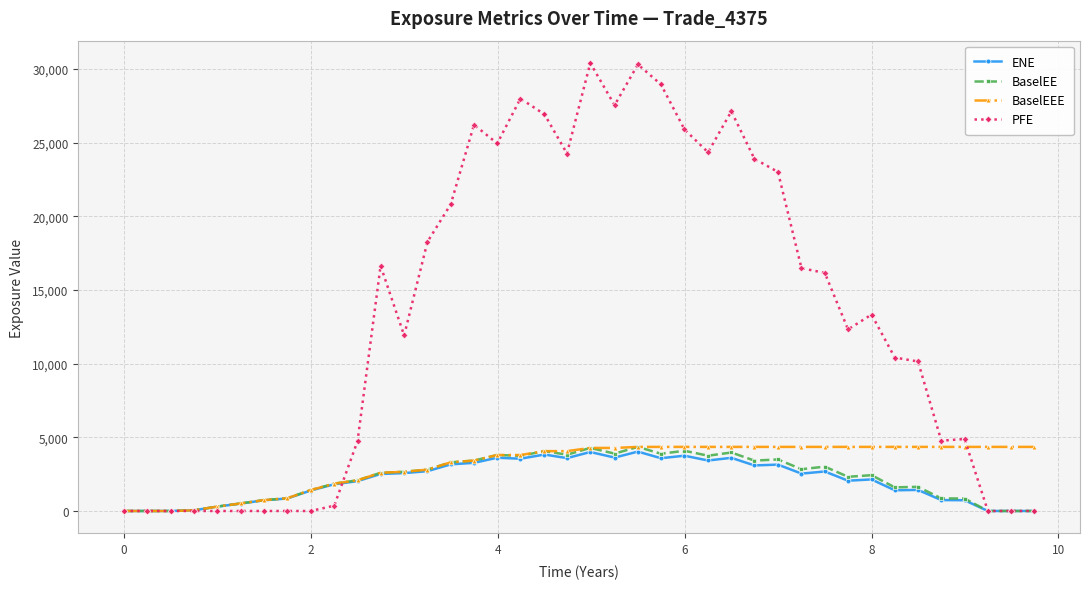

Which series has the largest total across all categories?

PFE